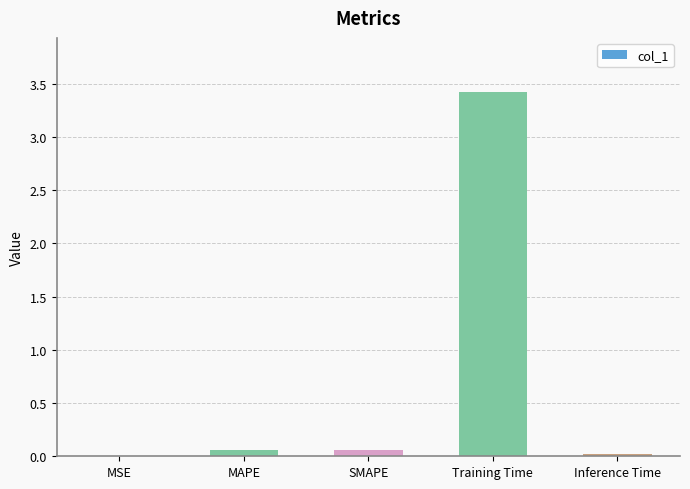

At which category does the chart reach its peak across all series?

Training Time